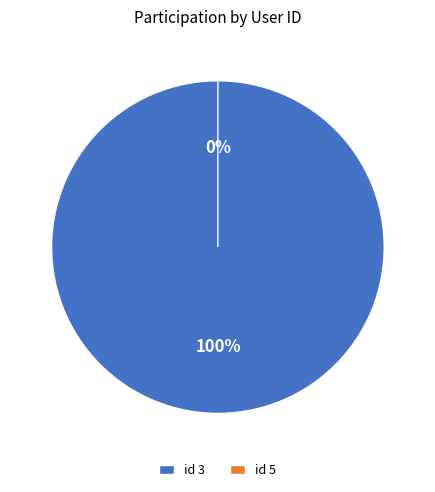

To the nearest percent, what is the difference between the largest and smallest slice percentages?

100%